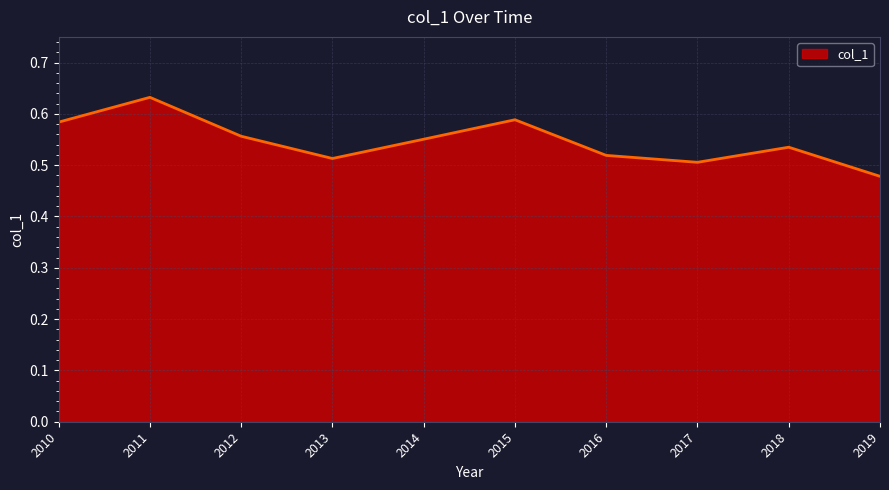

What is the change in value from 2013 to 2015?

+0.1